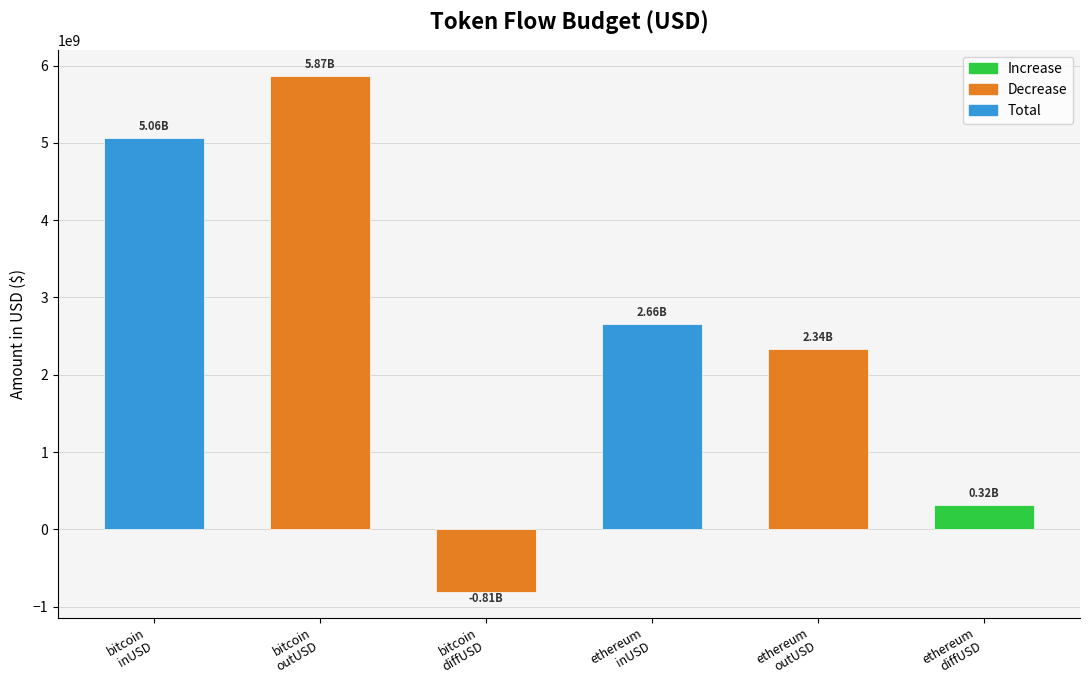

What is the sum of all values?

15444175993.7